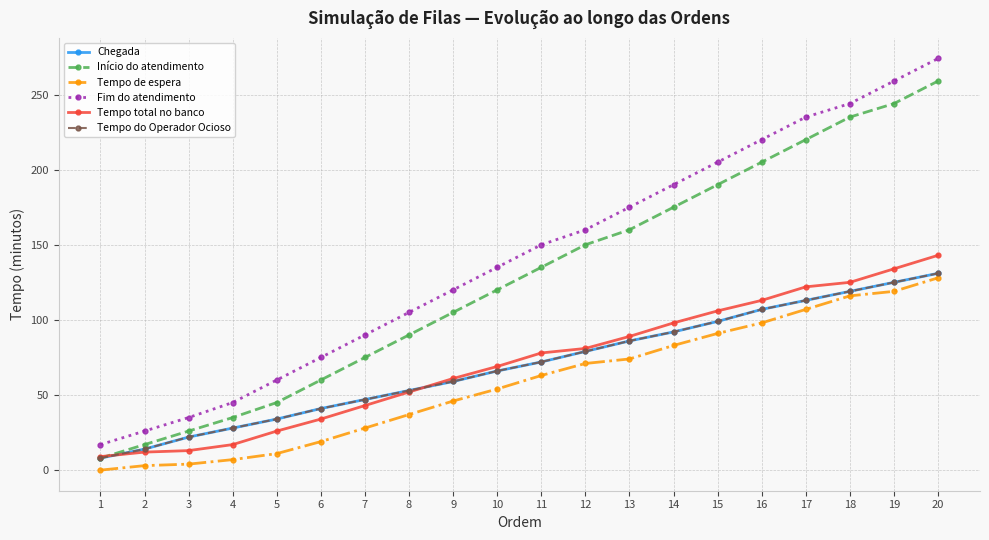

At which category is the sum across all series the highest?

20